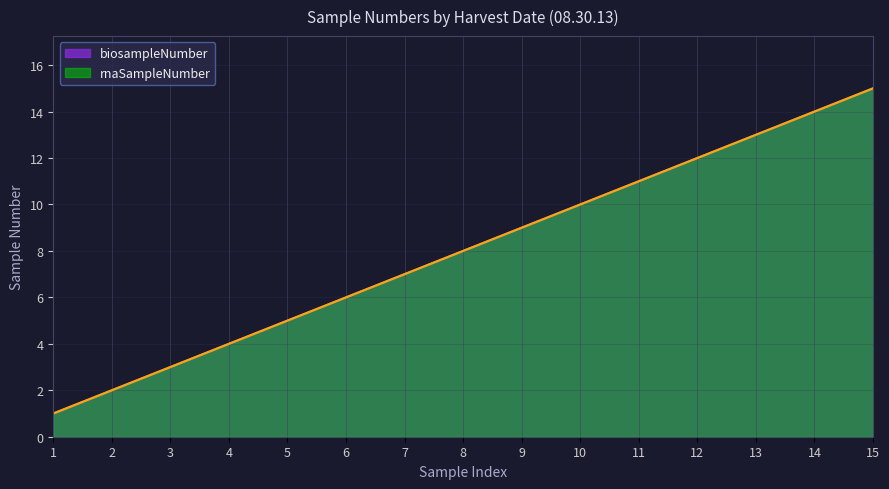

Rank the categories by biosampleNumber value from lowest to highest.

1, 2, 3, 4, 5, 6, 7, 8, 9, 10, 11, 12, 13, 14, 15